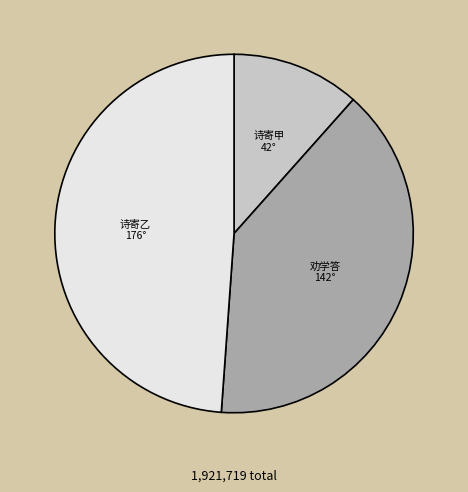

Is there any slice that represents more than half of the pie?

No